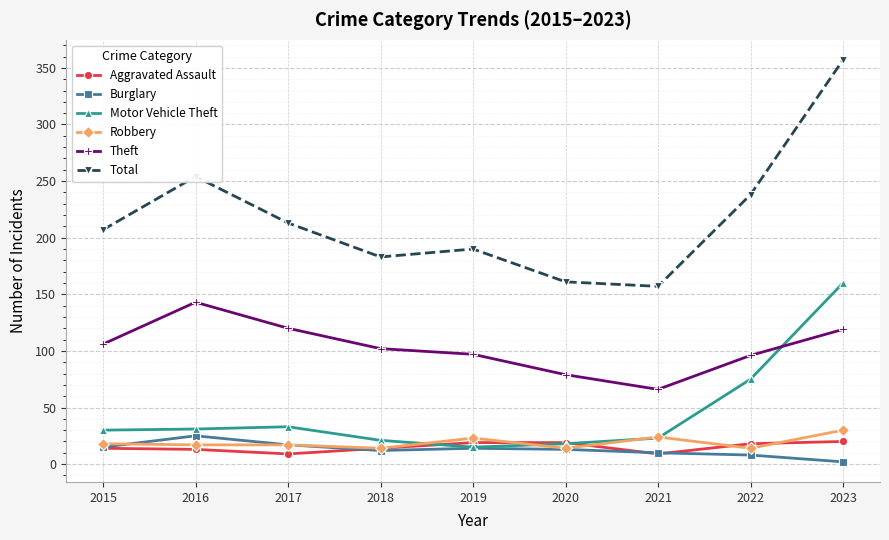

What is the spread (max minus min) of values at 2015?

193